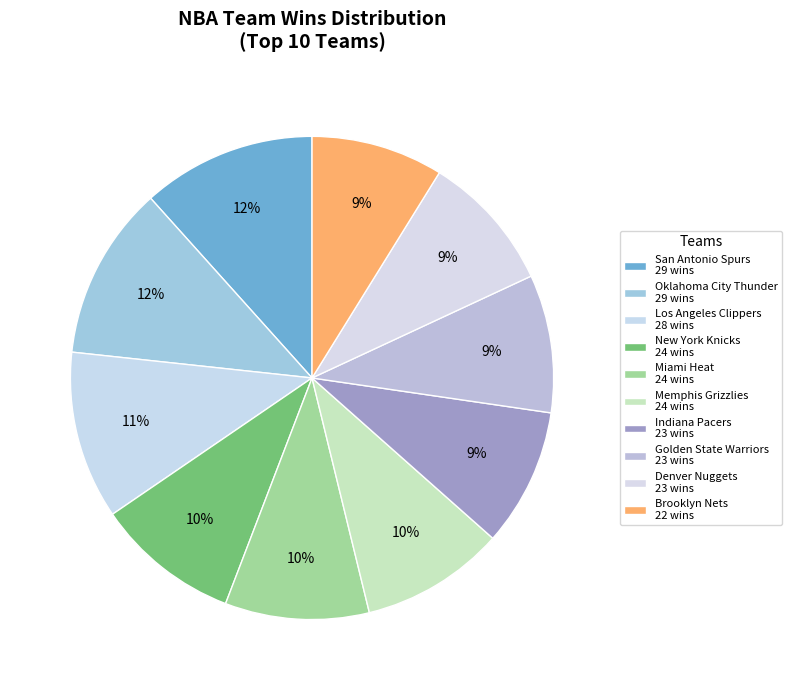

How many slices are in this pie chart?

10